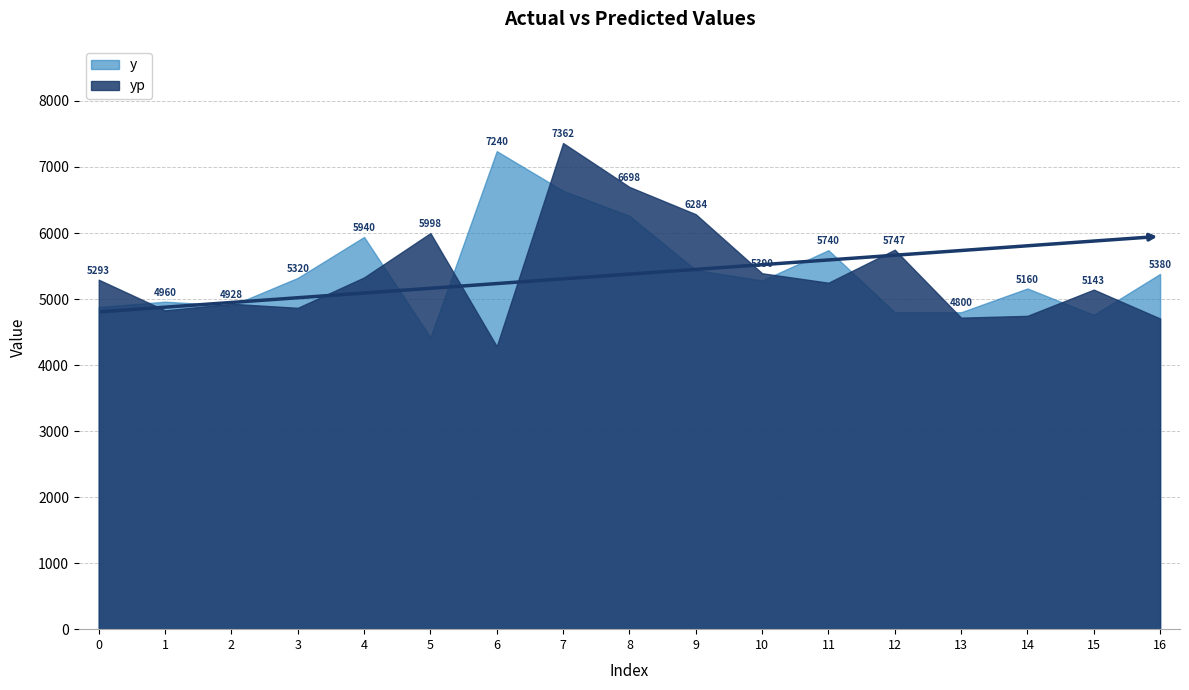

What is the difference between the yp values at 9 and 6?

2000.3